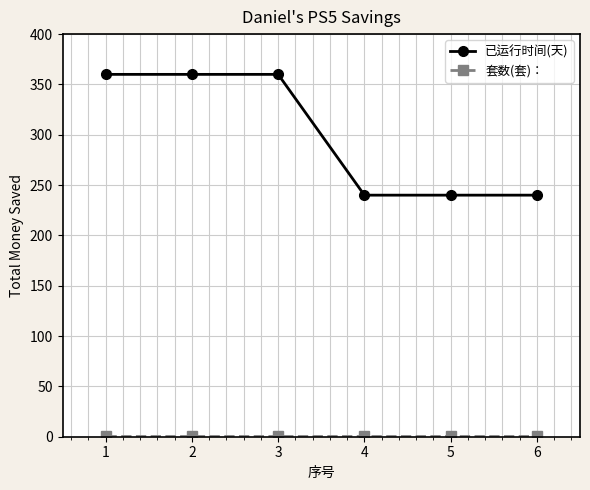

True or false: 已运行时间(天) has more than 2 interior local peaks.

False